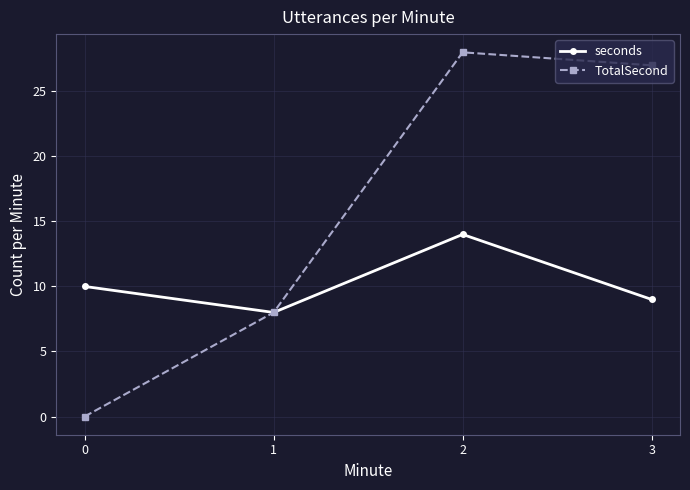

Reading left to right, list all the values displayed in this chart.

seconds: 10	8	14	9
TotalSecond: 0	8	28	27